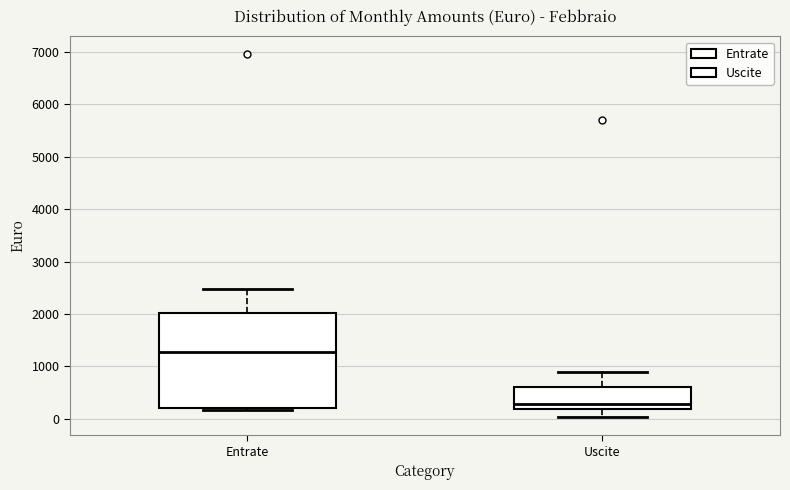

Which box's median line is the highest?

Entrate